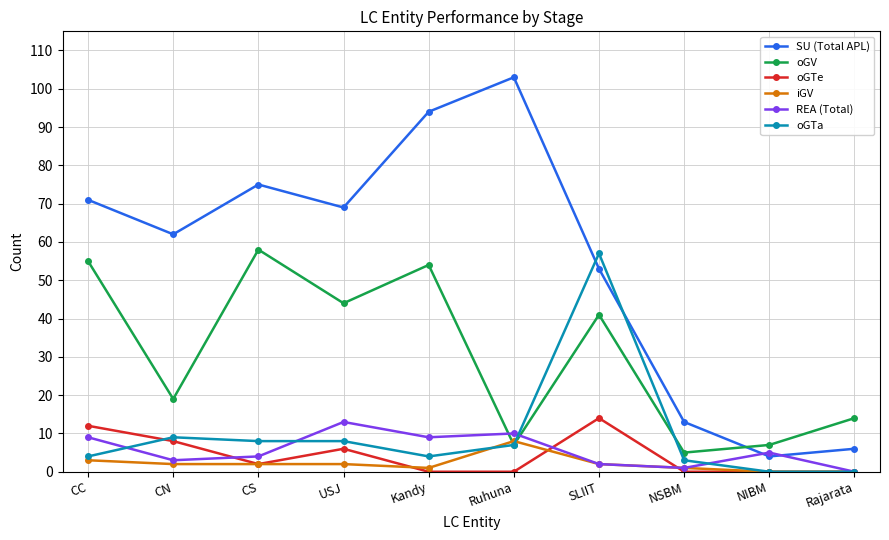

Is the value of oGTe at USJ greater than the value of REA (Total) at Ruhuna?

No